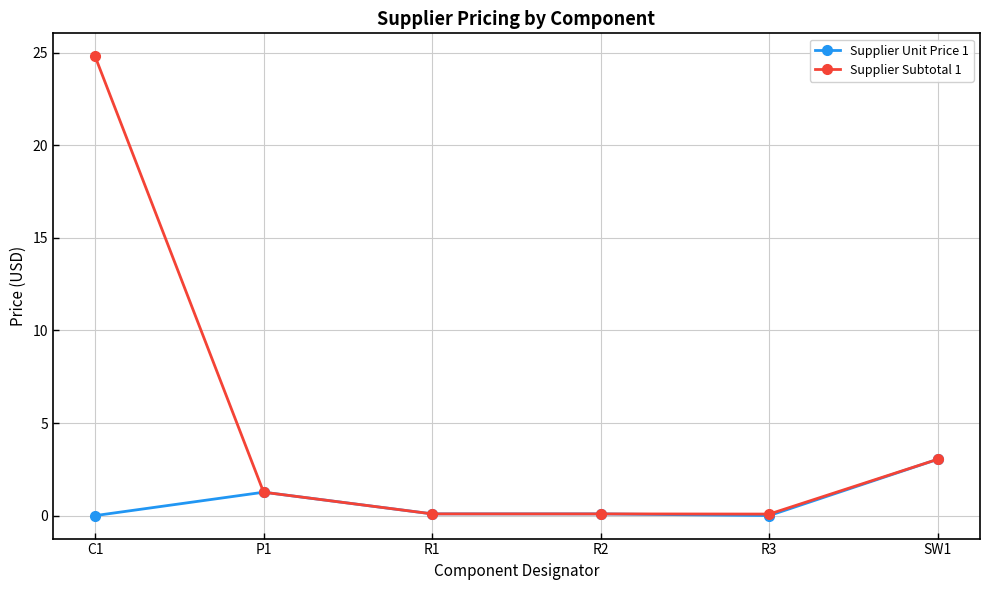

List the series in order of their overall mean, lowest first.

Supplier Unit Price 1, Supplier Subtotal 1